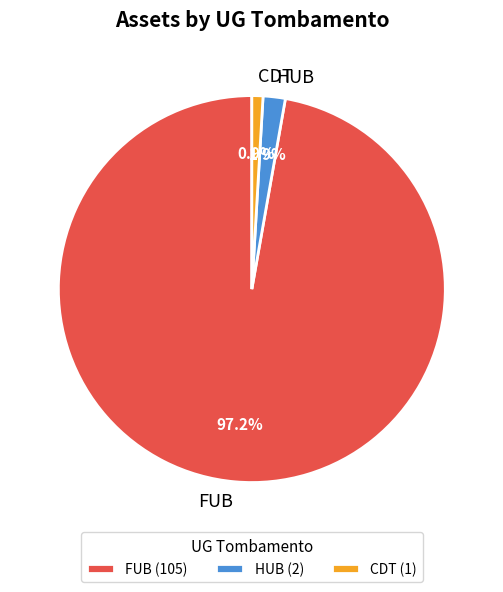

Rank the categories by value from lowest to highest.

CDT, HUB, FUB